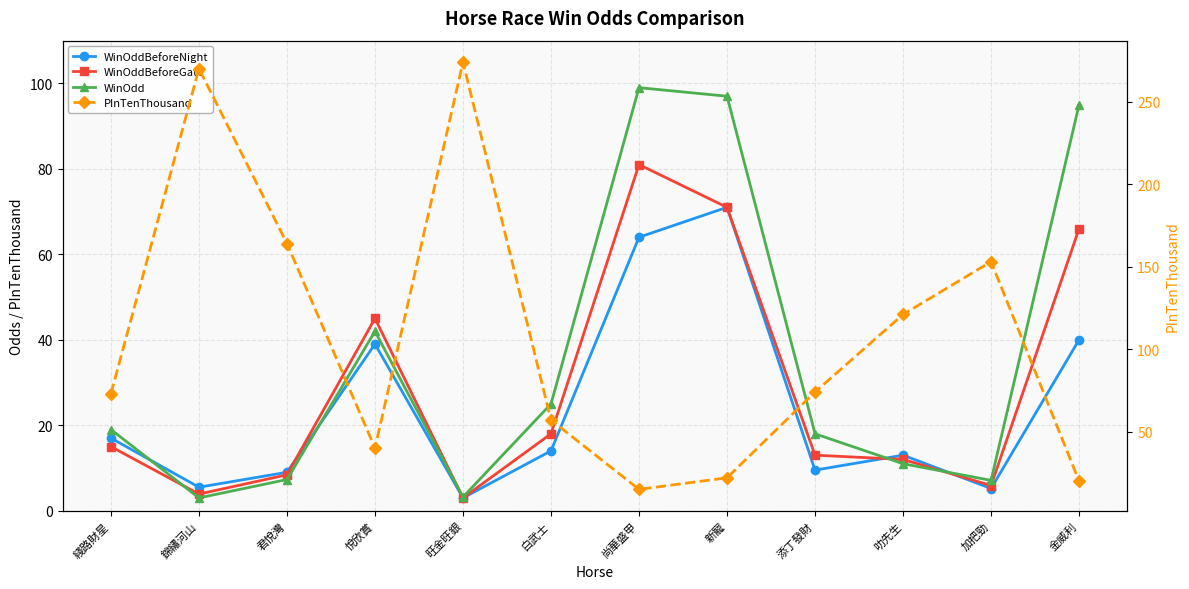

Is it true that PInTenThousand equals 40.0 at 悅欣賞?

True